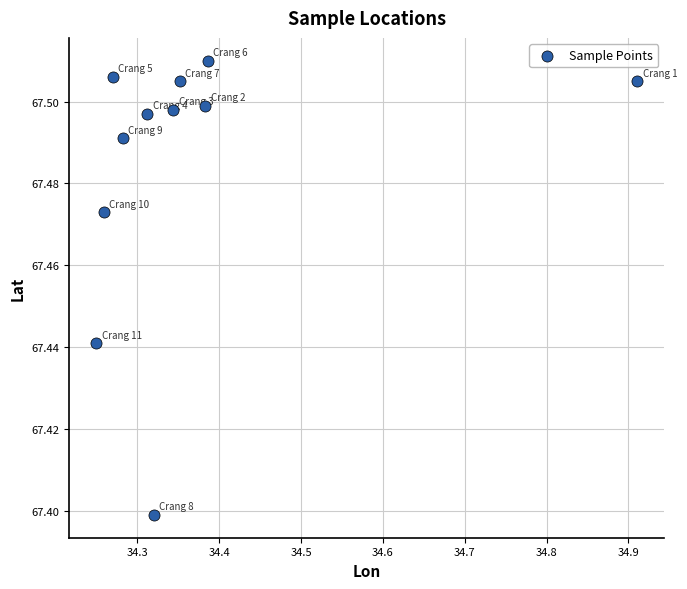

What is the range of X values (max minus min)?

0.7